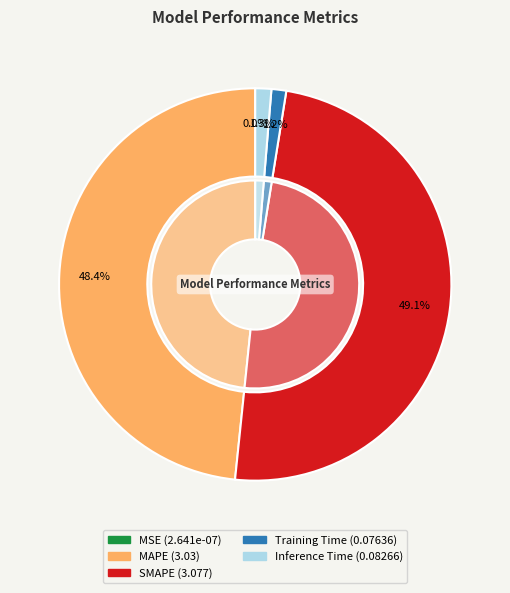

What percentage do Inference Time and MAPE together represent?

49.7%